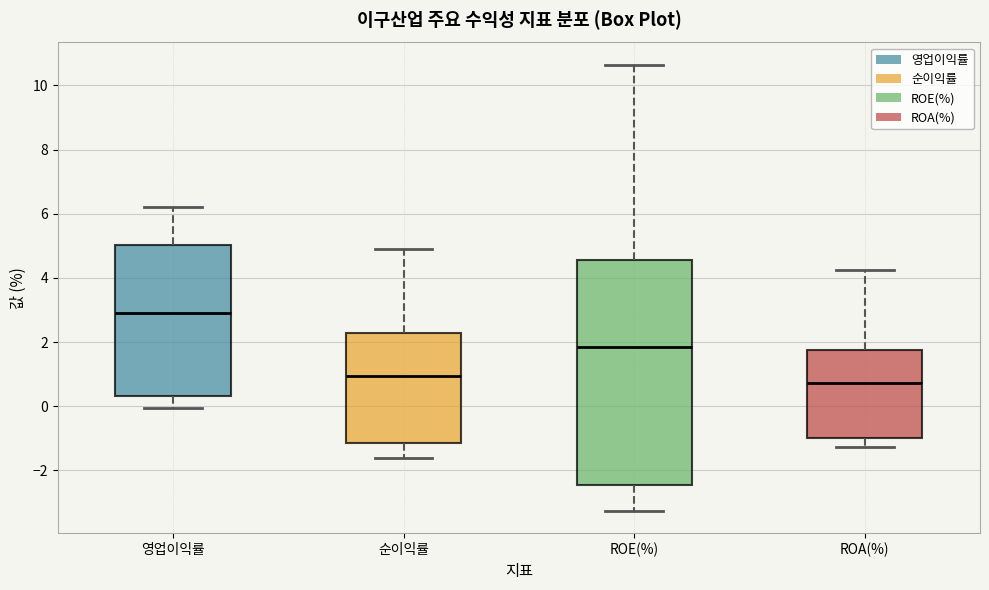

Which box is the tallest, from its lower edge to its upper edge?

ROE(%)